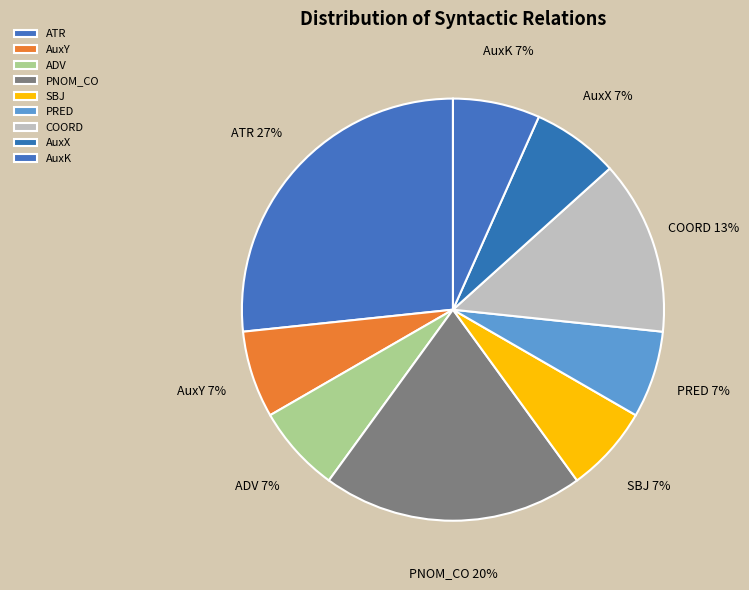

Count the number of slices in the pie.

9